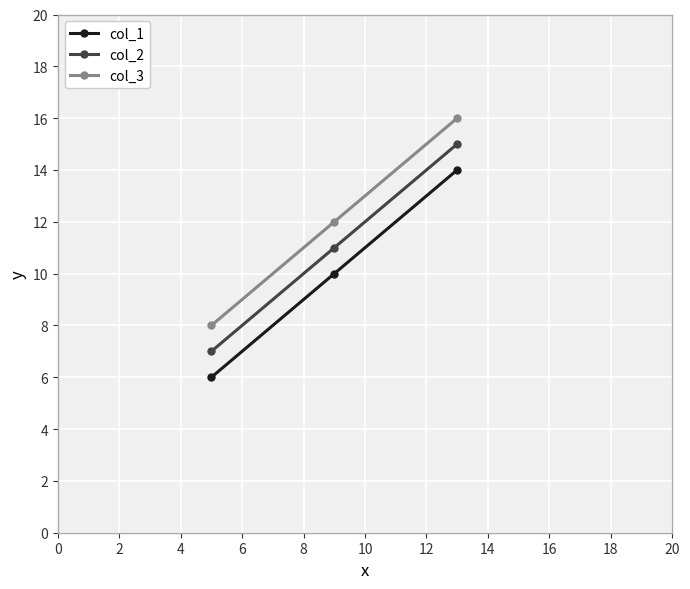

Reading left to right, transcribe all the data shown in this chart.

col_1: 6	10	14
col_2: 7	11	15
col_3: 8	12	16